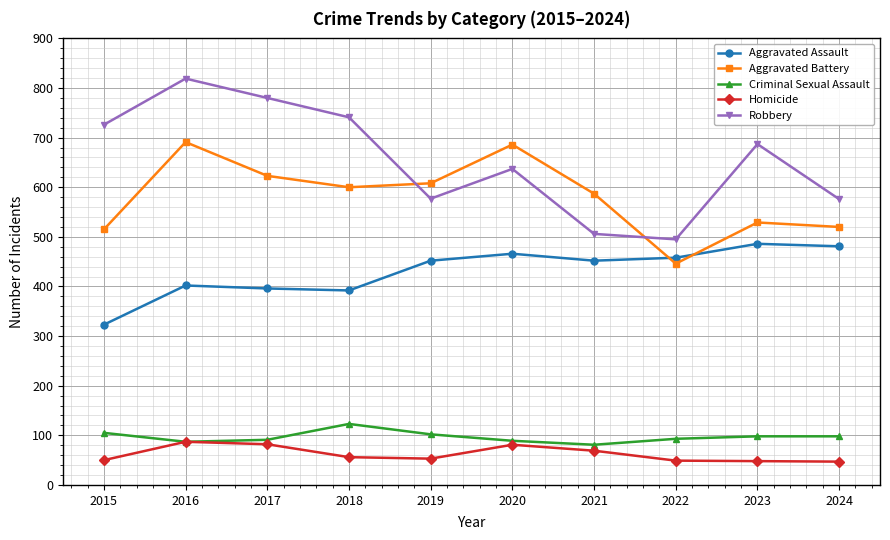

At which label is Aggravated Assault closest to 404?

2016